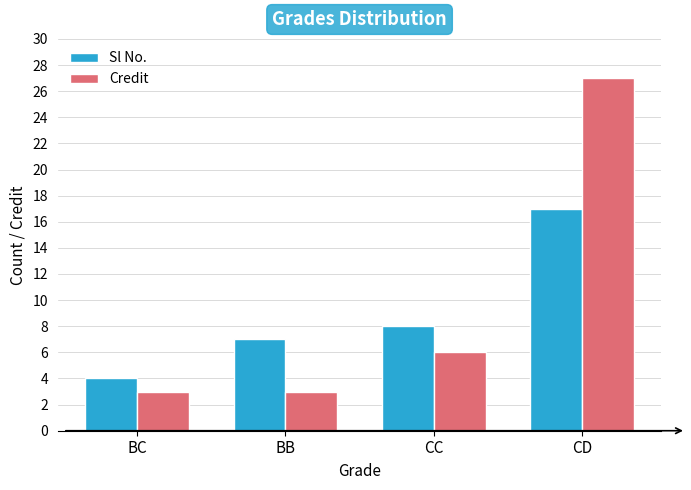

Reading left to right, list all the values displayed in this chart.

Sl No.: BC=4	BB=7	CC=8	CD=17
Credit: BC=3	BB=3	CC=6	CD=27